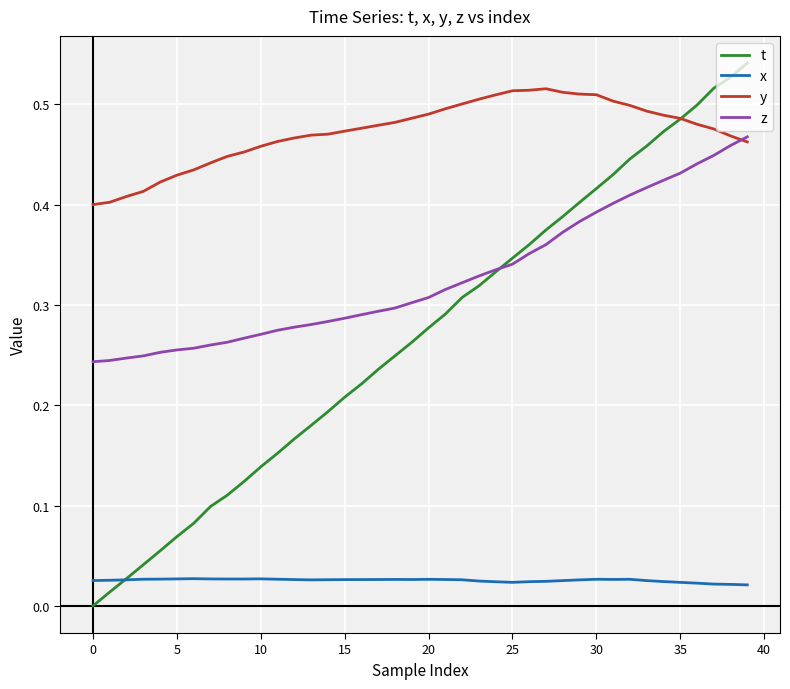

True or false: z and x intersect in this chart.

False